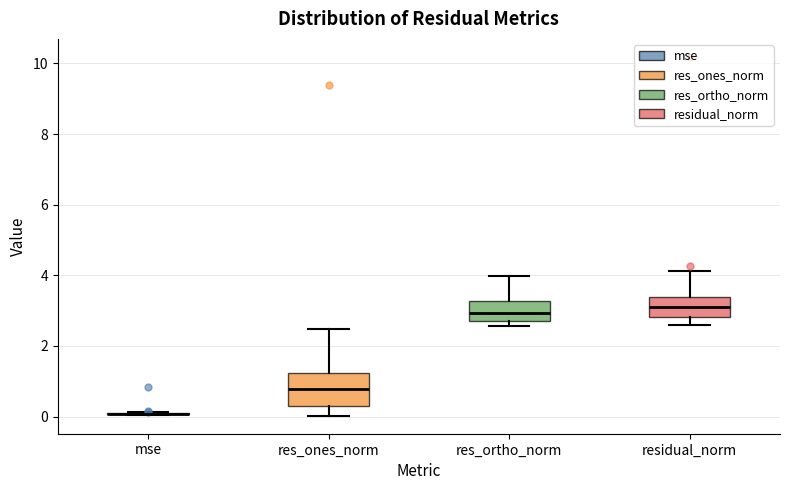

Comparing the boxes themselves (not the whiskers), which one is the tallest?

res_ones_norm